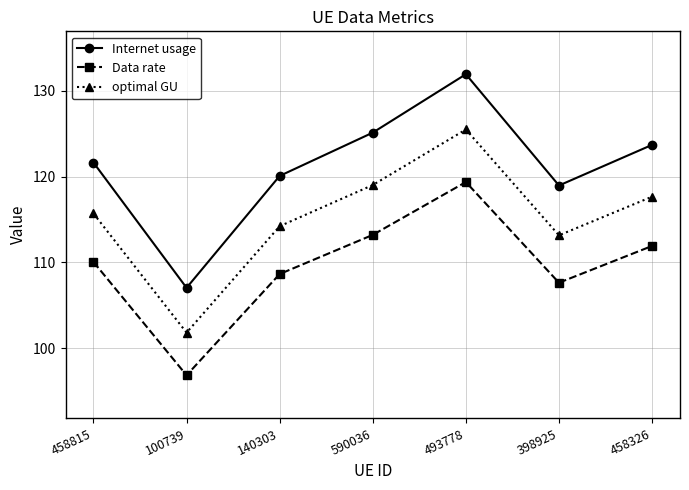

How many series are shown in this chart?

3